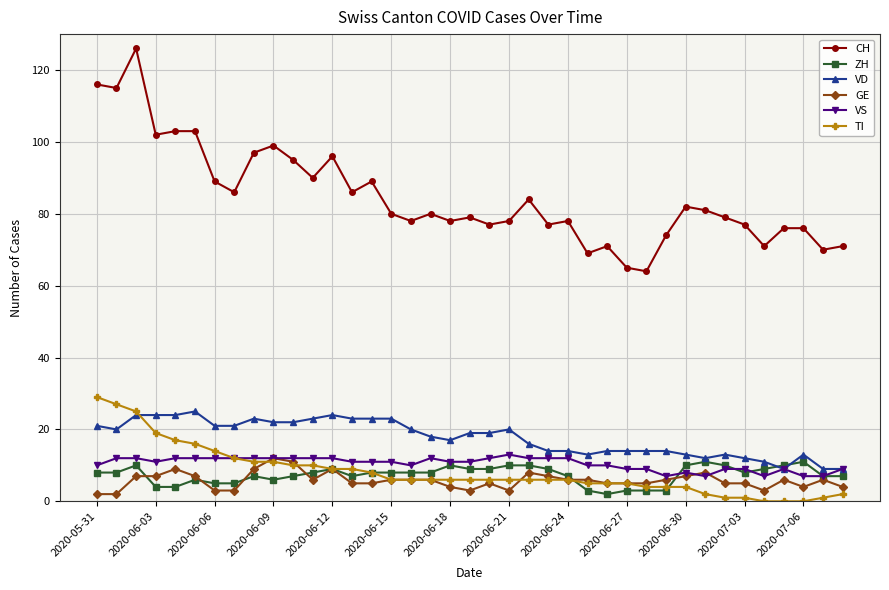

Which series has the largest range (max minus min)?

CH